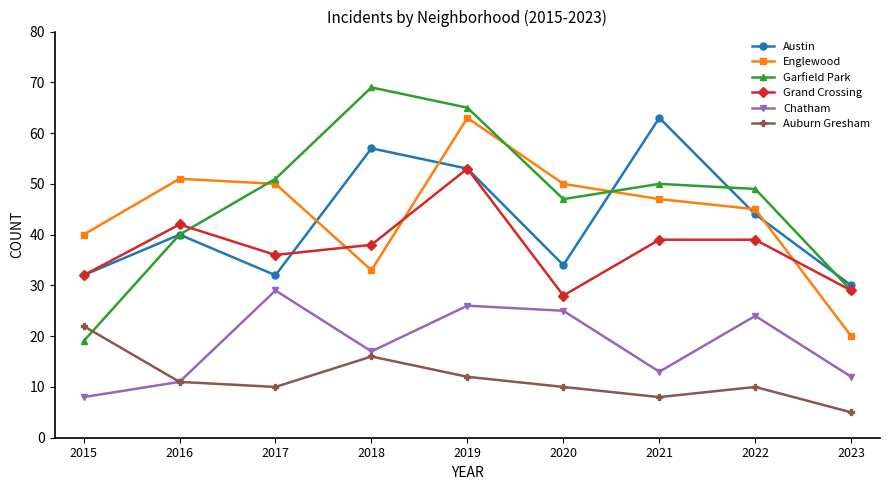

What is the average value of the Auburn Gresham series?

12